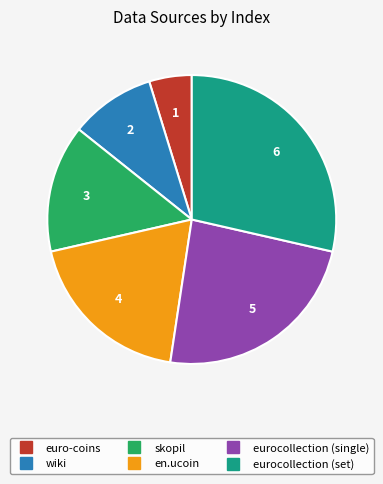

Is it true that wiki is 1% of the pie?

False